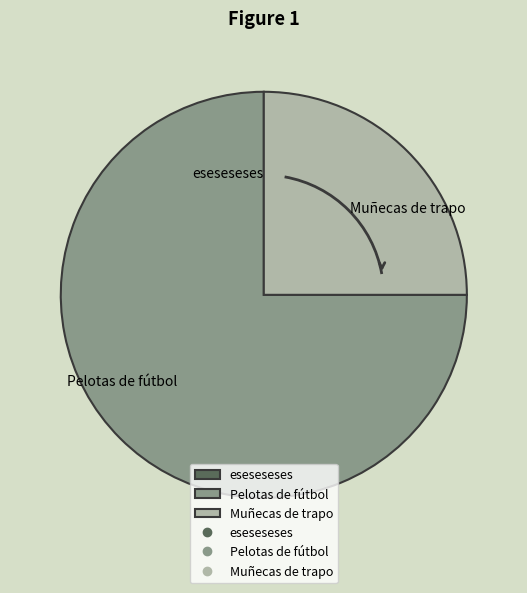

What is the largest slice in the pie chart?

Pelotas de fútbol